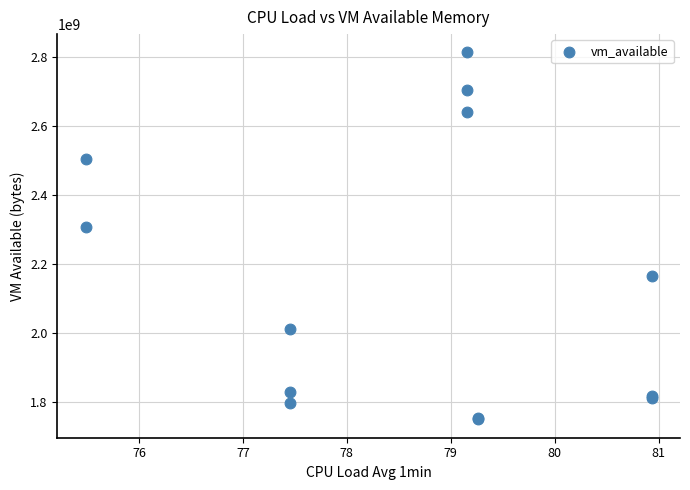

What Y value in the scatter plot is closest to 2281590784?

2306215936